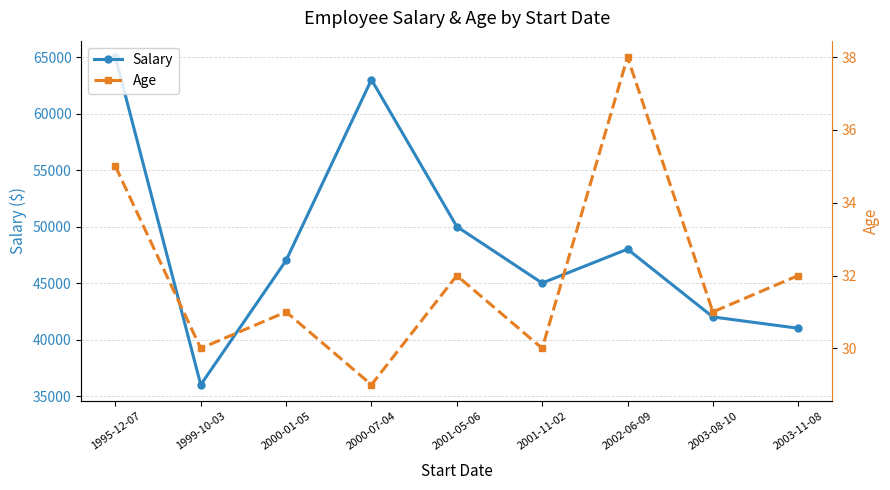

How many lines are shown in the chart?

2